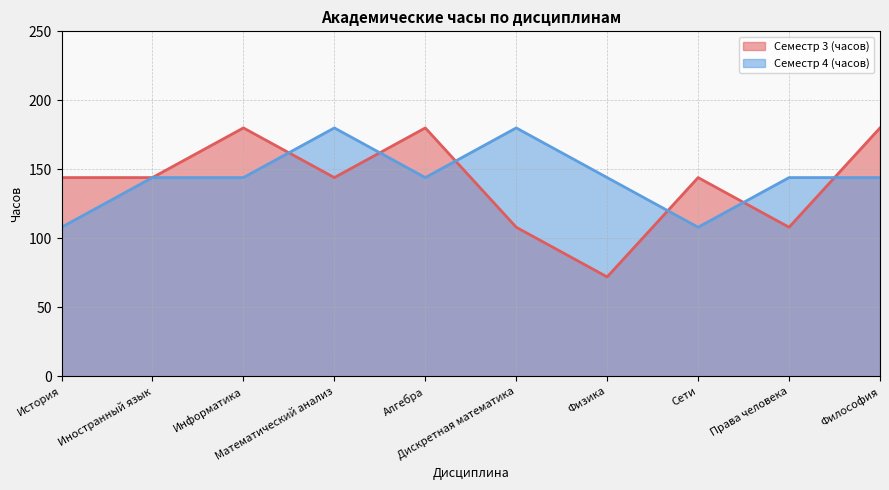

Count the number of categories in the chart.

10